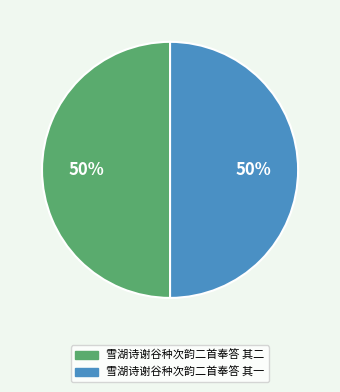

Combined, do 雪湖诗谢谷种次韵二首奉答 其一 and 雪湖诗谢谷种次韵二首奉答 其二 account for over 50%?

Yes